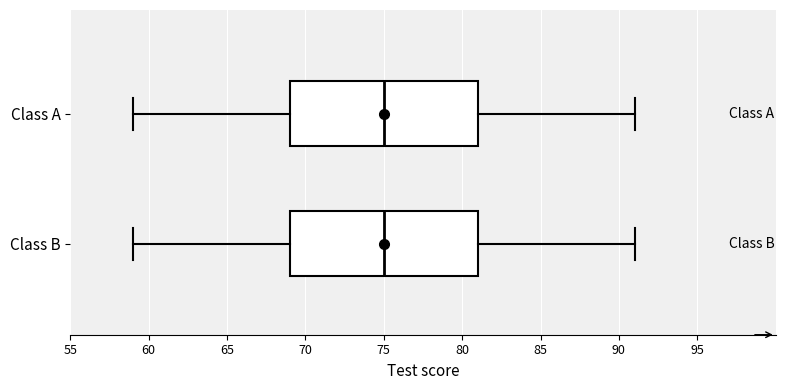

Reading bottom to top, read every box against the x-axis: the position of its median line, the range the box covers, and the ends of its whiskers. The values are not printed on the chart, so give them approximately, as read against the axis.

Class B: median 75, box 69 to 81, whiskers 59 to 91
Class A: median 75, box 69 to 81, whiskers 59 to 91